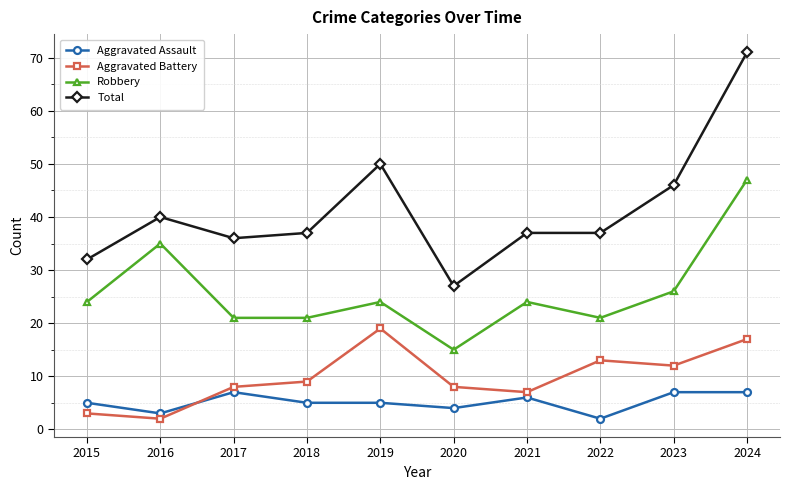

Reading left to right, list all the values displayed in this chart.

Aggravated Assault: 2015=5	2016=3	2017=7	2018=5	2019=5	2020=4	2021=6	2022=2	2023=7	2024=7
Aggravated Battery: 2015=3	2016=2	2017=8	2018=9	2019=19	2020=8	2021=7	2022=13	2023=12	2024=17
Robbery: 2015=24	2016=35	2017=21	2018=21	2019=24	2020=15	2021=24	2022=21	2023=26	2024=47
Total: 2015=32	2016=40	2017=36	2018=37	2019=50	2020=27	2021=37	2022=37	2023=46	2024=71